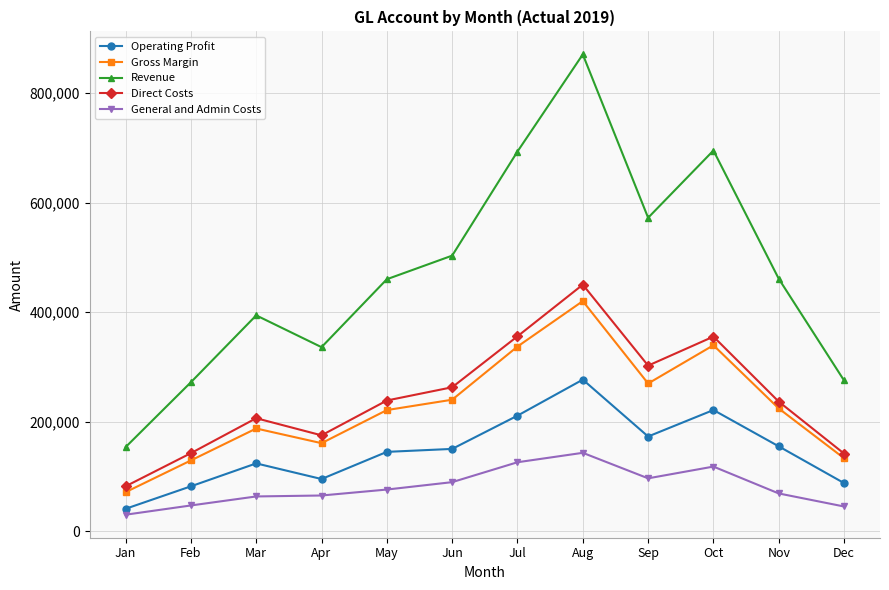

Is it true that Gross Margin equals 160889 at Apr?

True